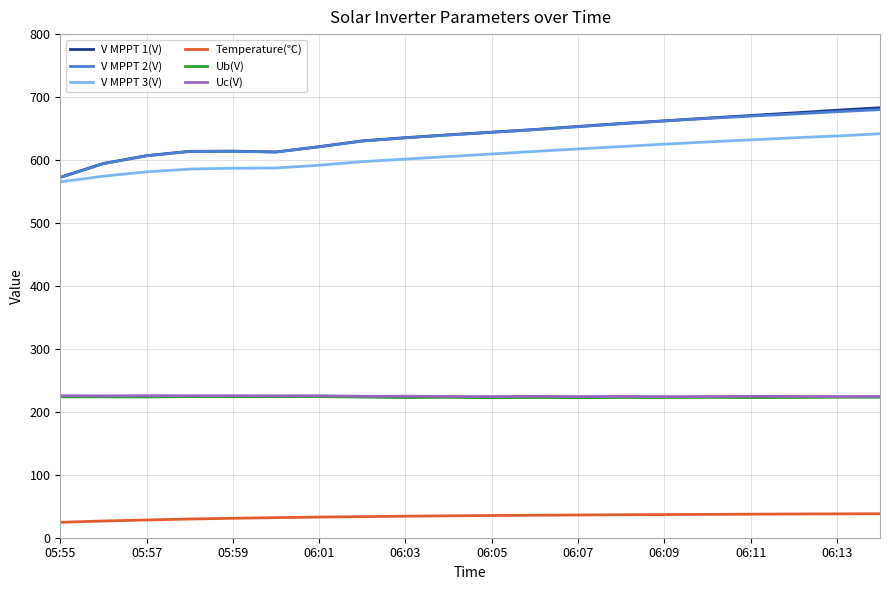

True or false: V MPPT 2(V) and V MPPT 3(V) cross at least once.

False